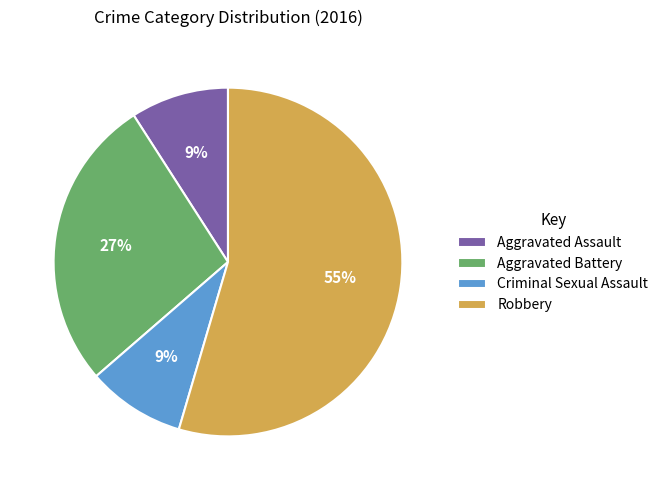

To the nearest percent, what portion does Criminal Sexual Assault represent?

9%